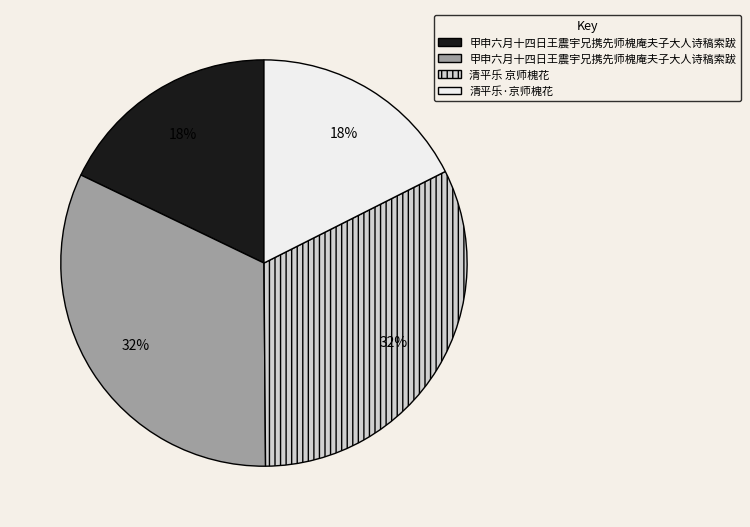

To the nearest percent, what is the average slice percentage?

25%